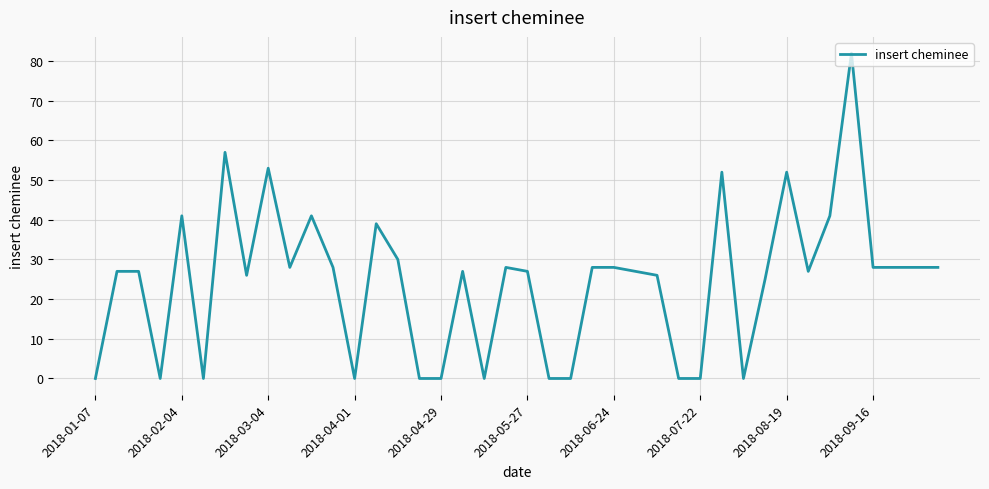

How many lines are shown in the chart?

1